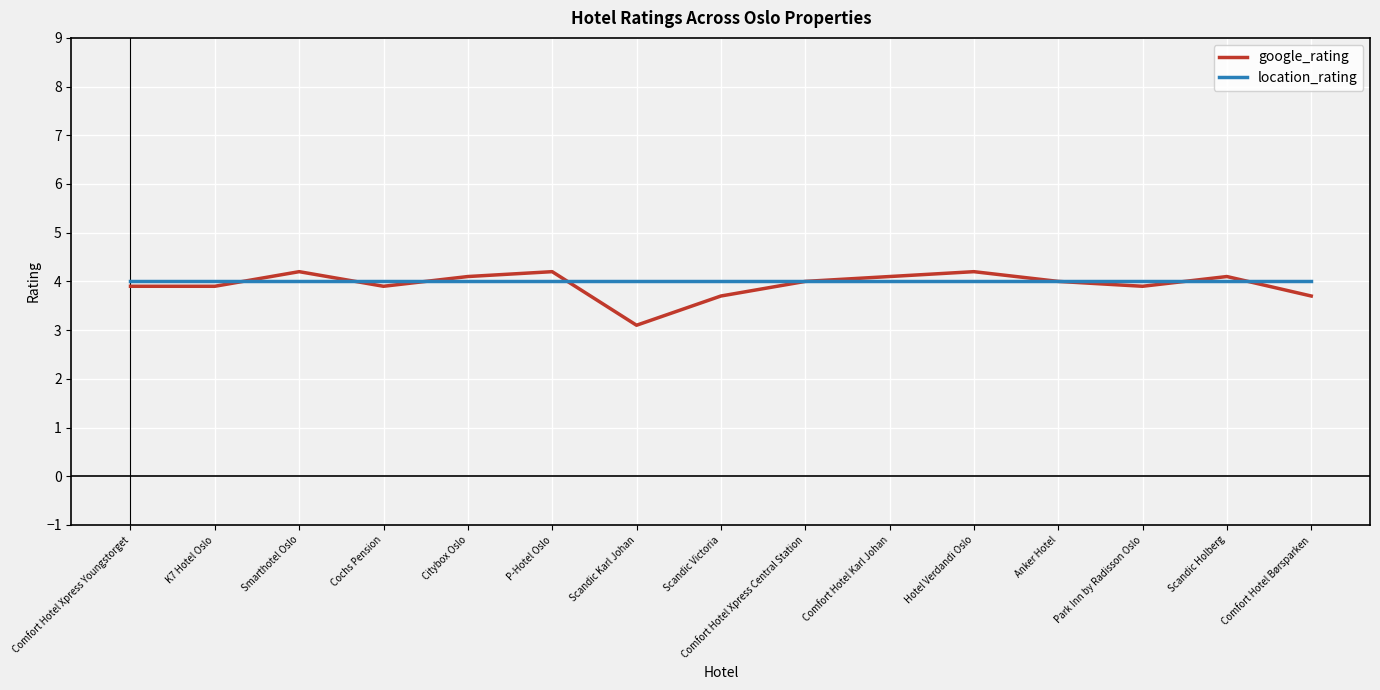

Which series has the widest spread of values?

google_rating